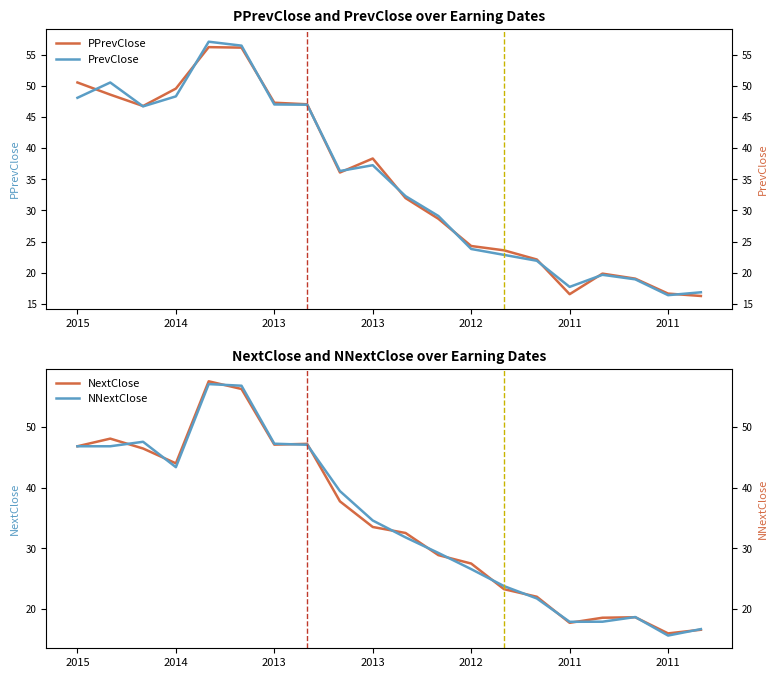

Is it true that NNextClose equals 21.7 at 14?

True